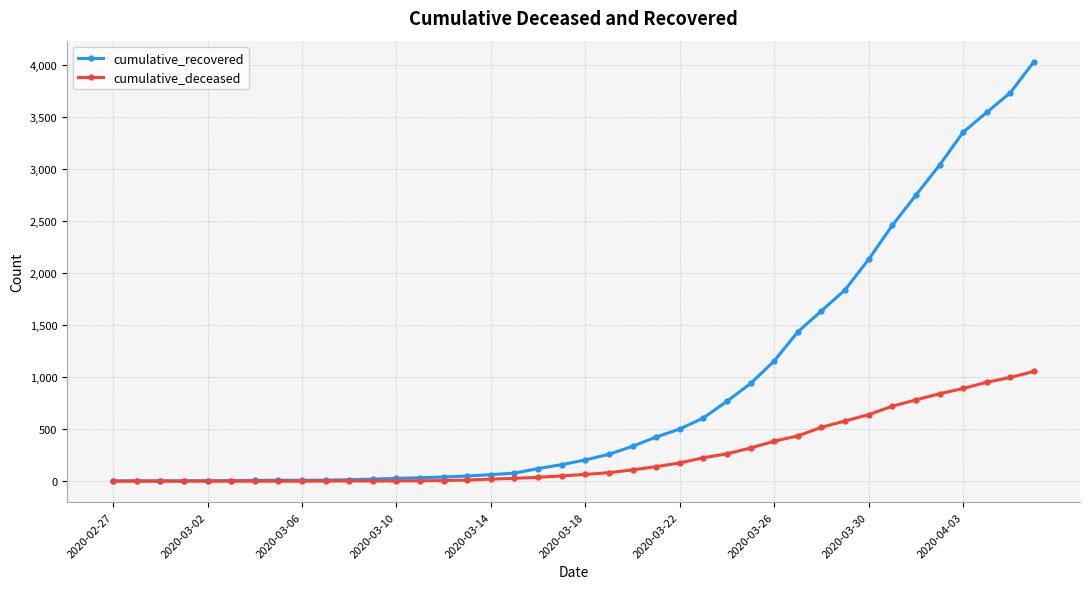

Which series has the largest range (max minus min)?

cumulative_recovered